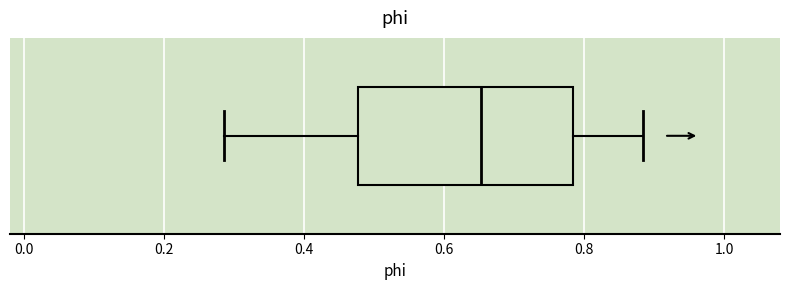

Read this box plot against the x-axis: the position of the median line, the range covered by the box, and the ends of both whiskers. The values are not printed on the chart, so give them approximately, as read against the axis.

median 0.66, box 0.48 to 0.78, whiskers 0.28 to 0.88